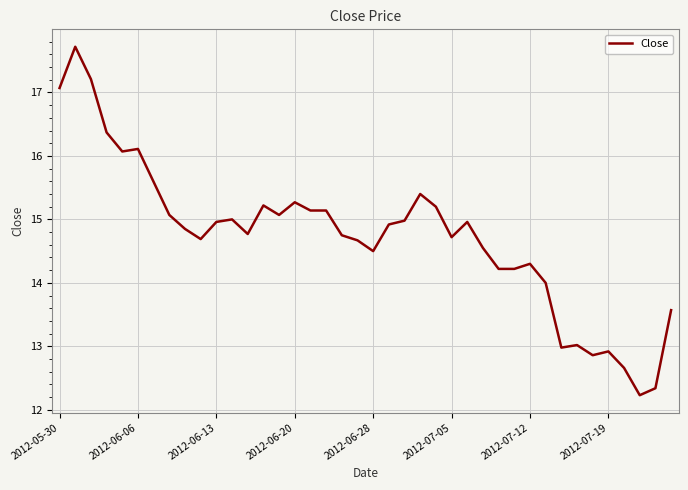

What is the difference between the maximum and minimum values?

5.5